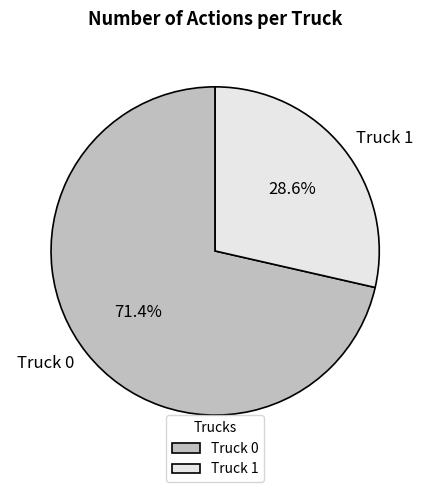

Approximately how many times larger is the value at Truck 0 compared to Truck 1?

2.5